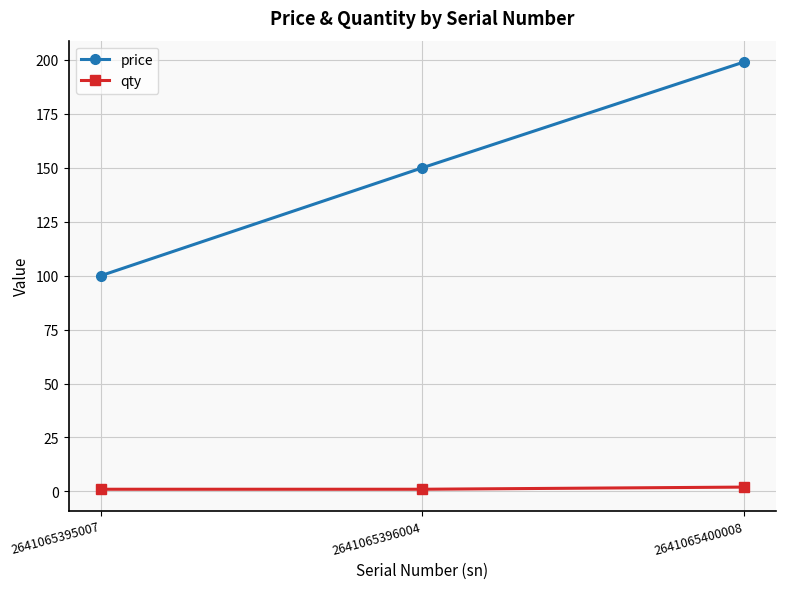

Is it true that qty equals 1 at 2641065395007?

True